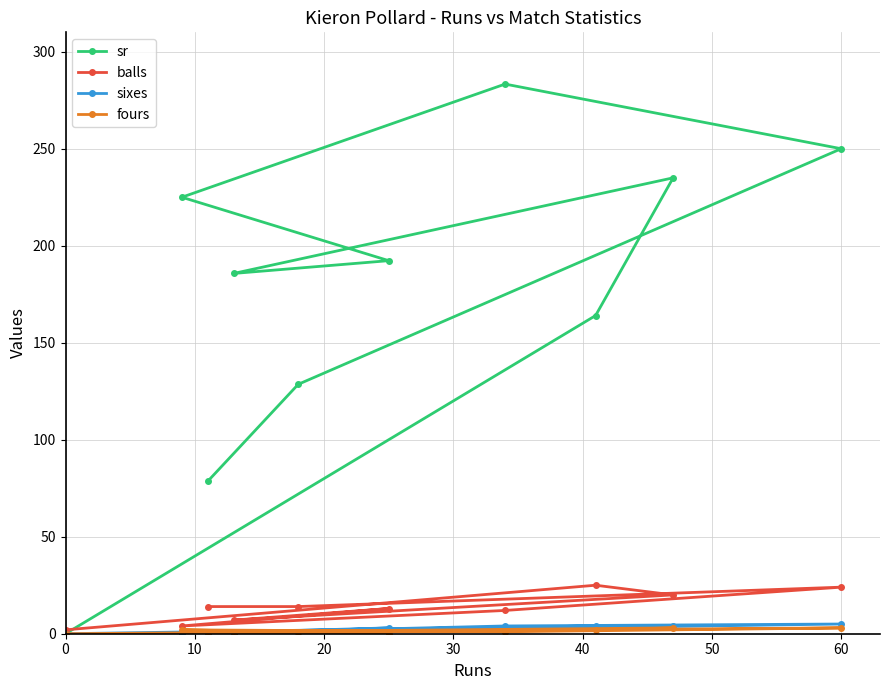

The sixes series shows 5.0 at 60. True or false?

True